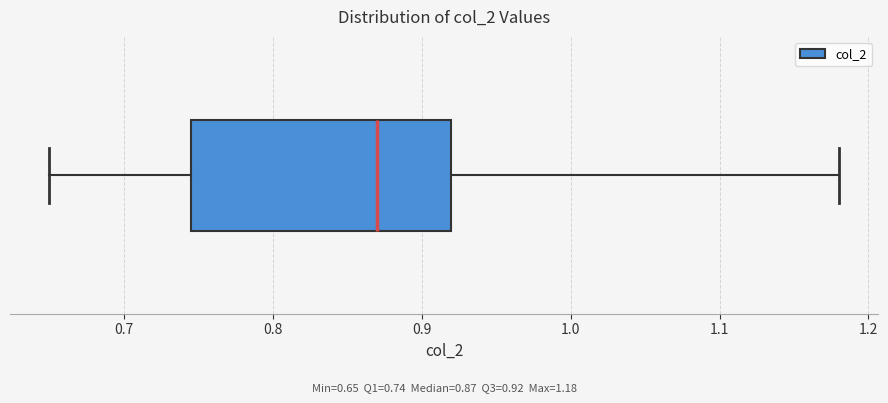

Read this box plot against the x-axis: the position of the median line, the range covered by the box, and the ends of both whiskers. The values are not printed on the chart, so give them approximately, as read against the axis.

median 0.87, box 0.75 to 0.92, whiskers 0.65 to 1.18